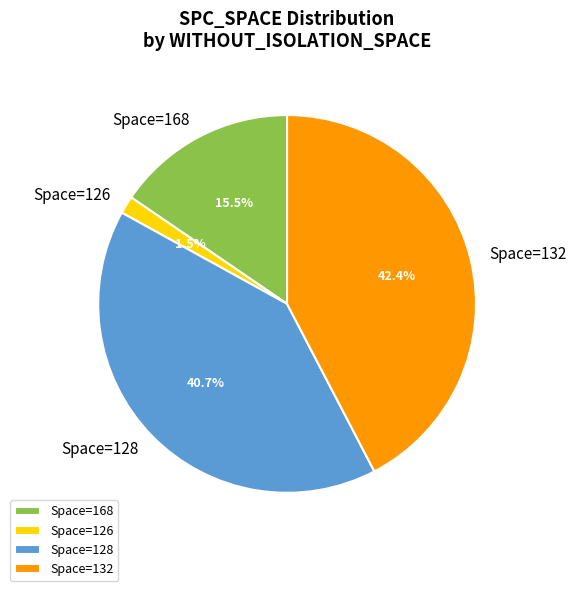

What is the total percentage of Space=168 and Space=126?

17.0%